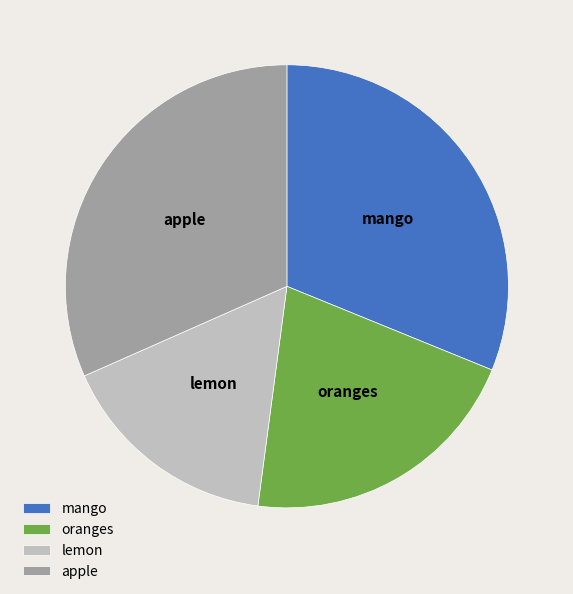

Which has a higher value, lemon or mango?

mango